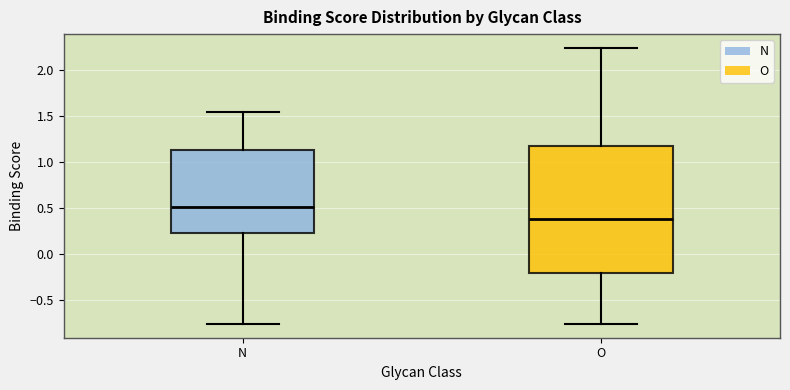

Where is the upper edge of the box for N on the y-axis? The values are not printed on the chart, so give them approximately, as read against the axis.

1.15